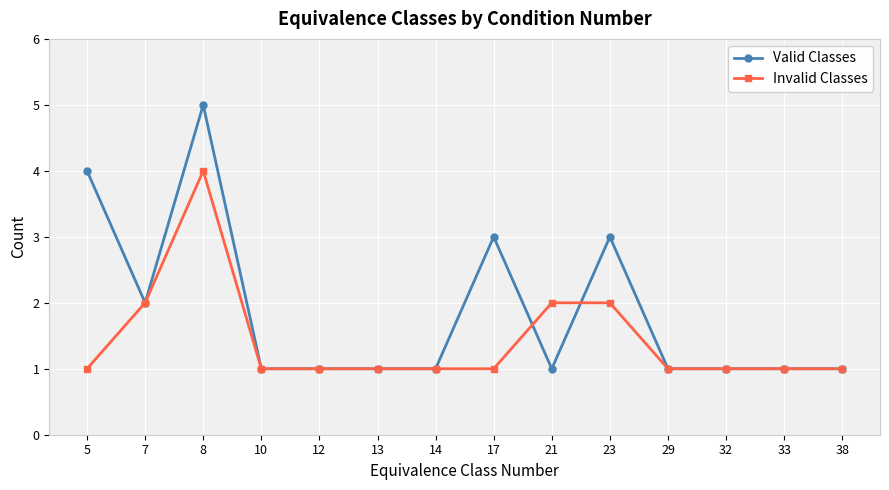

What is the greatest value displayed?

5